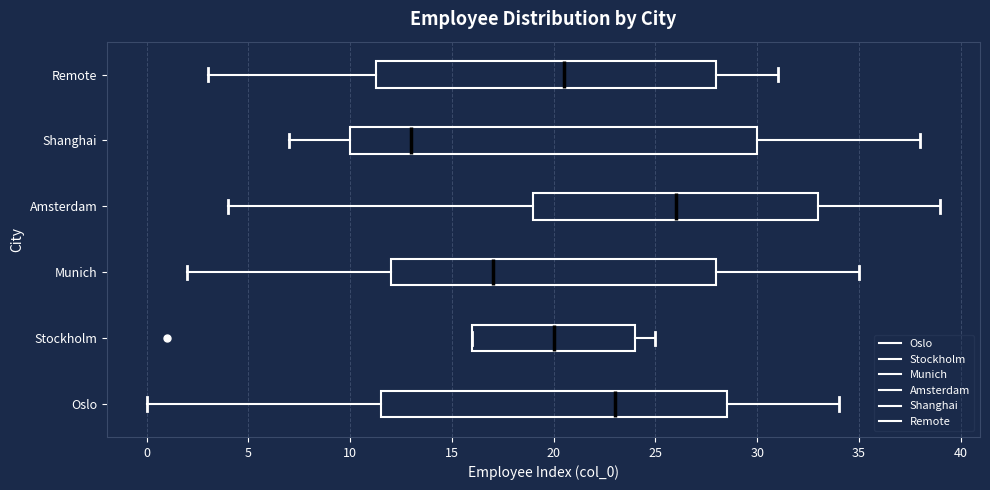

Which box has the furthest to the right median line?

Amsterdam